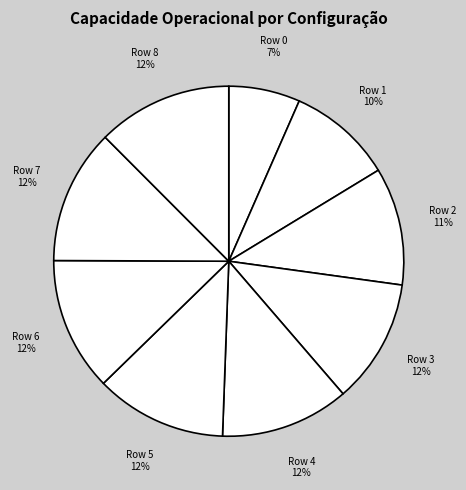

Do Row 2 and Row 7 together represent more than half of the pie?

No